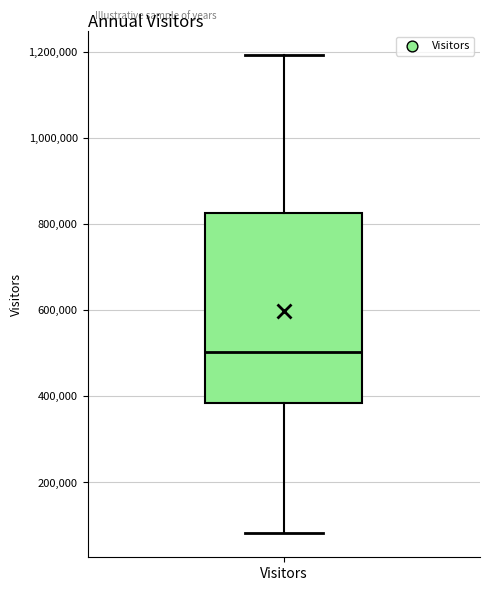

Read this box plot against the y-axis: the position of the median line, the range covered by the box, and the ends of both whiskers. The values are not printed on the chart, so give them approximately, as read against the axis.

median 500000, box 380000 to 820000, whiskers 80000 to 1200000